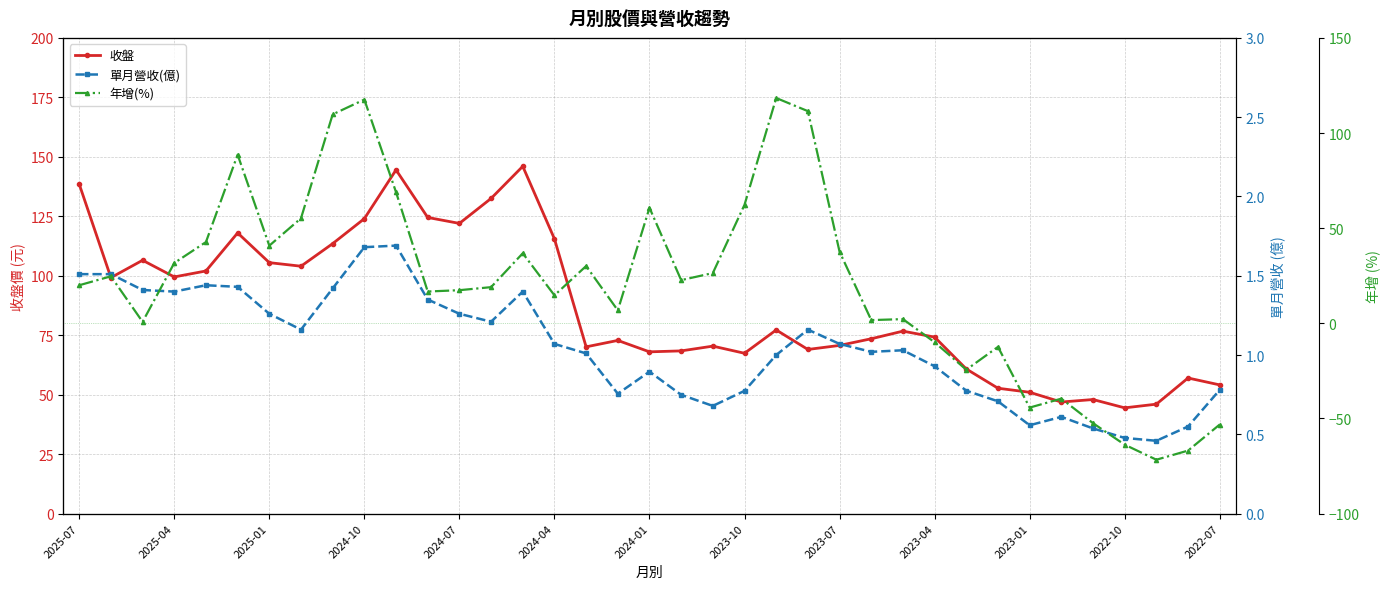

At 28, list the series in order from smallest to largest.

年增(%), 單月營收(億), 收盤